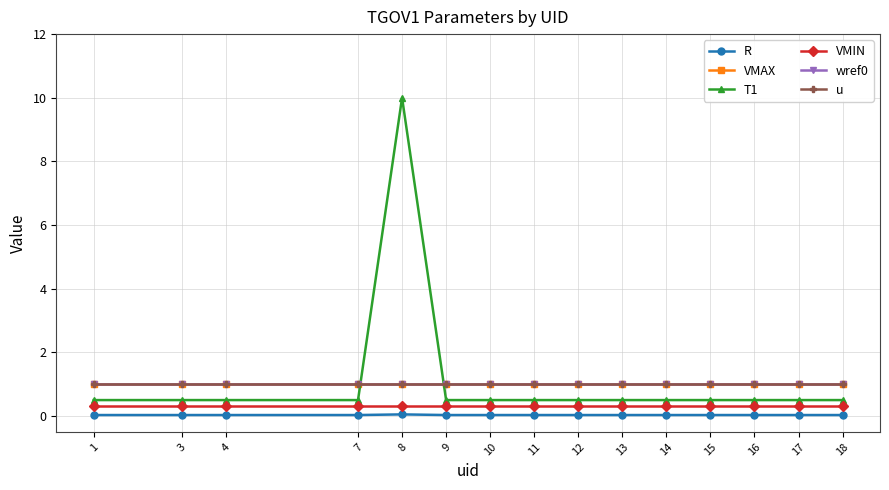

The value of VMIN at 15 is 0.3. True or false?

True